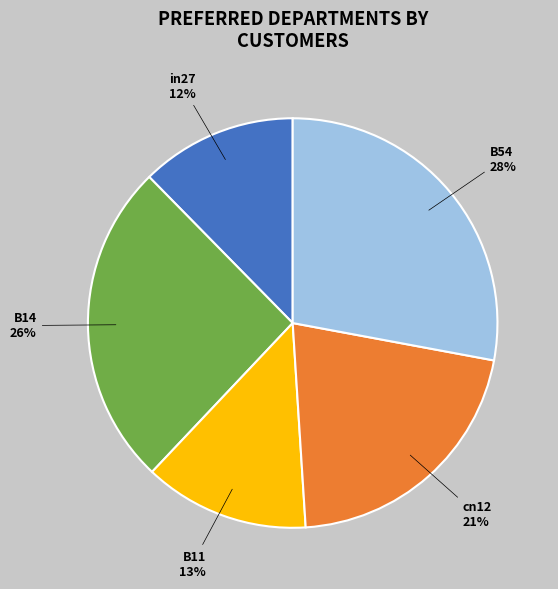

To the nearest percent, what portion does cn12 represent?

21%